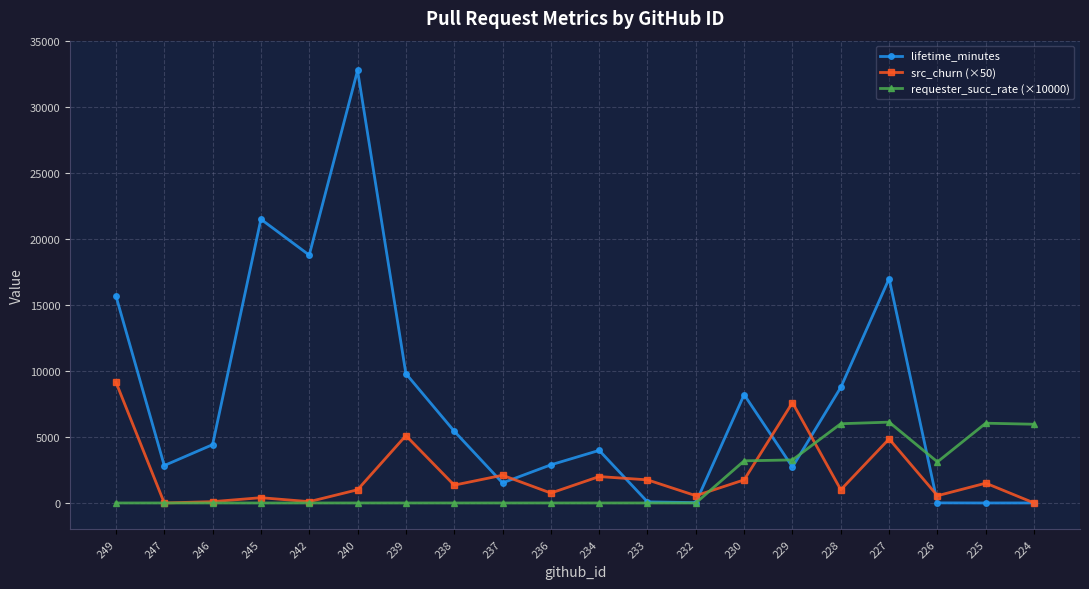

What is the total value across all series at 246?

4515